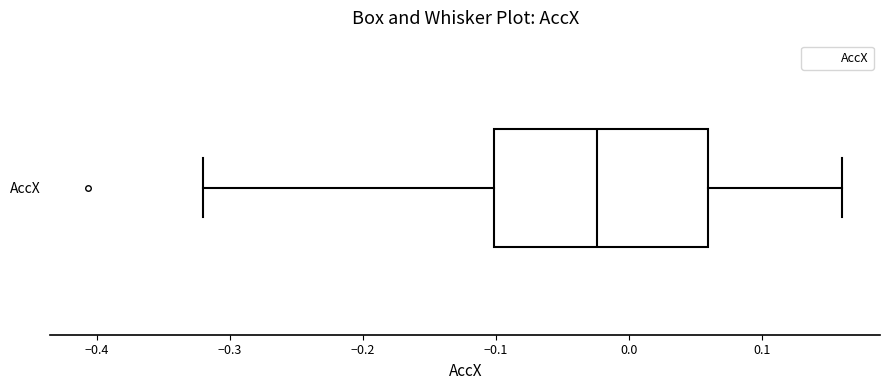

Transcribe this box plot: give where the median line is, the range the box spans, and where the two whiskers end, as read against the x-axis. The values are not printed on the chart, so give them approximately, as read against the axis.

median -0.02, box -0.10 to 0.06, whiskers -0.32 to 0.16